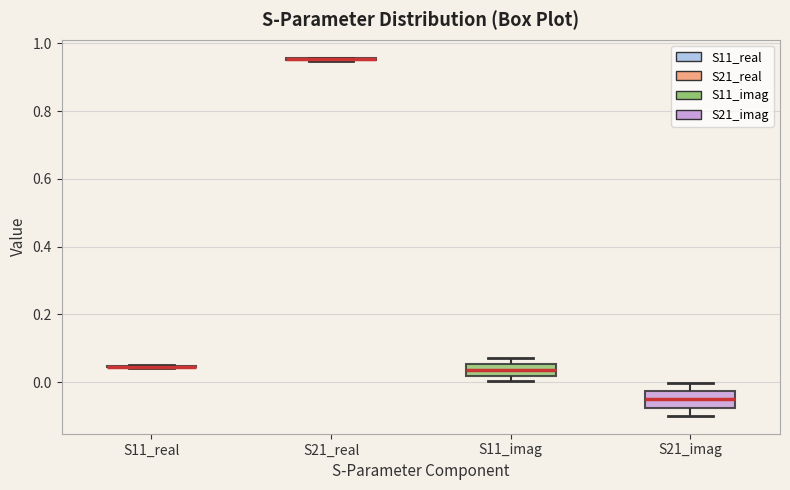

Reading left to right, transcribe this box plot: for each box, give where its median line is, the range the box spans, and where its two whiskers end, as read against the y-axis. The values are not printed on the chart, so give them approximately, as read against the axis.

S11_real: box collapsed to a line at 0.04, whiskers 0.04 to 0.06
S21_real: box collapsed to a line at 0.96, whiskers 0.94 to 0.96
S11_imag: median 0.04, box 0.02 to 0.06, whiskers 0.00 to 0.08
S21_imag: median -0.06, box -0.08 to -0.02, whiskers -0.10 to 0.00